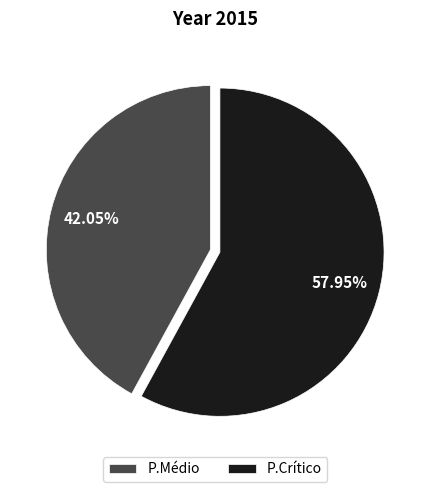

To the nearest percent, what is the difference between the P.Crítico and P.Médio slice percentages?

16%